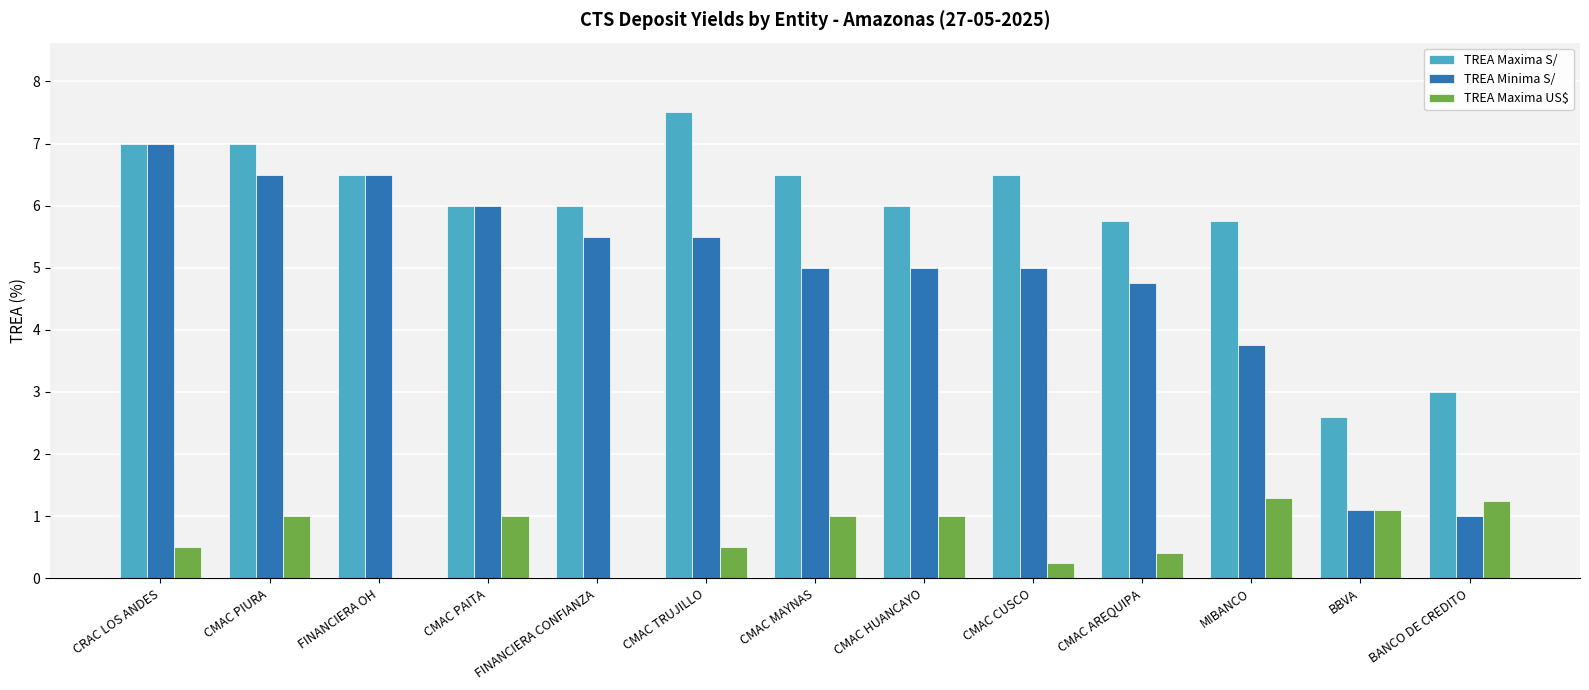

Which series has the widest spread of values?

TREA Minima S/